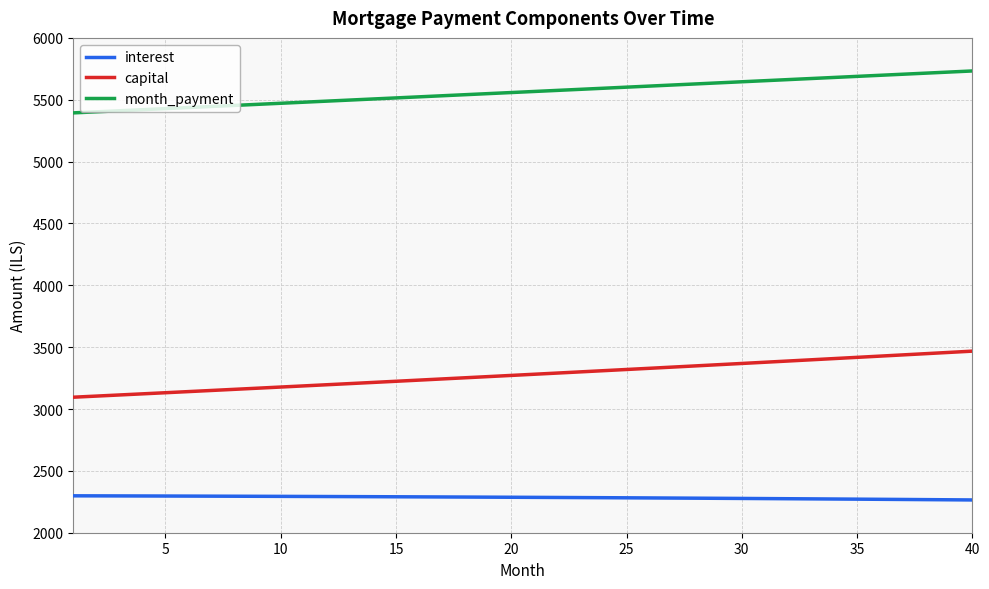

List the series in order of their overall mean, highest first.

month_payment, capital, interest